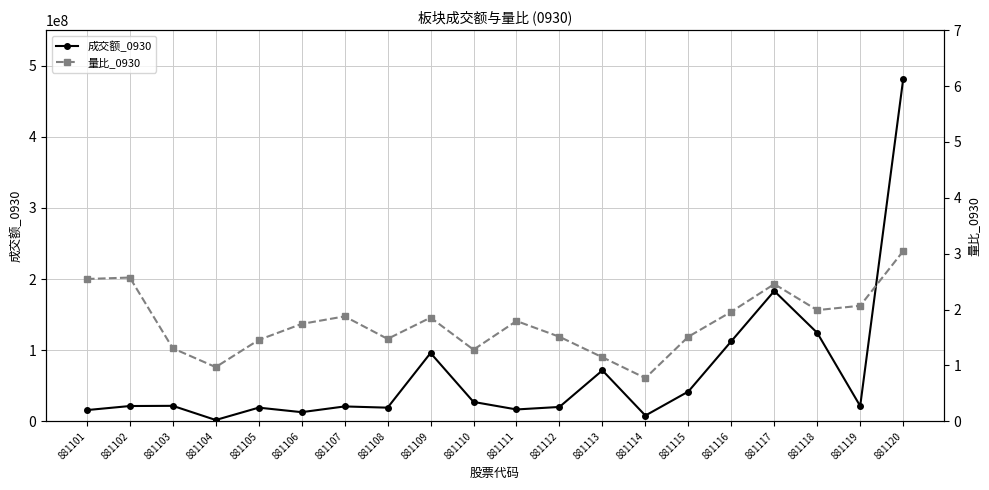

Where is 成交额_0930 nearest to the value 241324583?

881117